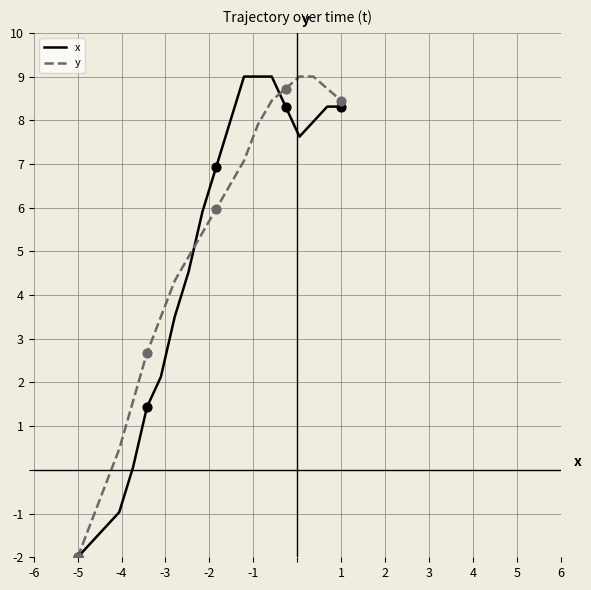

What is the greatest value displayed?

9.0